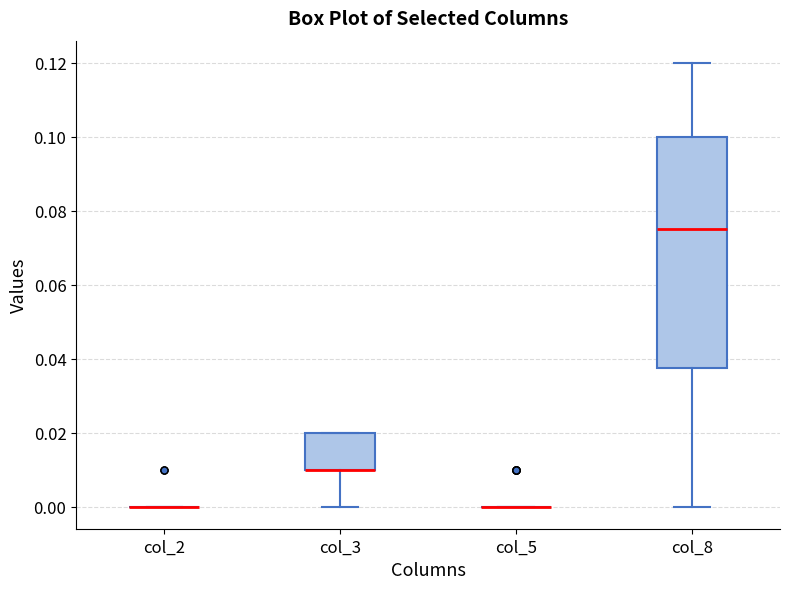

Where is the lower edge of the box for col_3 on the y-axis? The values are not printed on the chart, so give them approximately, as read against the axis.

0.010